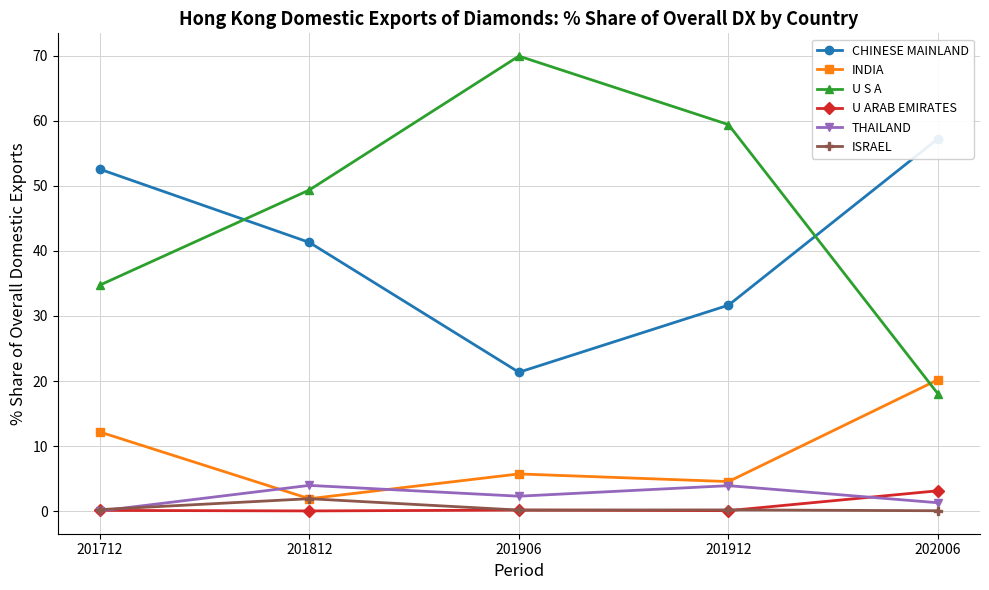

How many lines are shown in the chart?

6